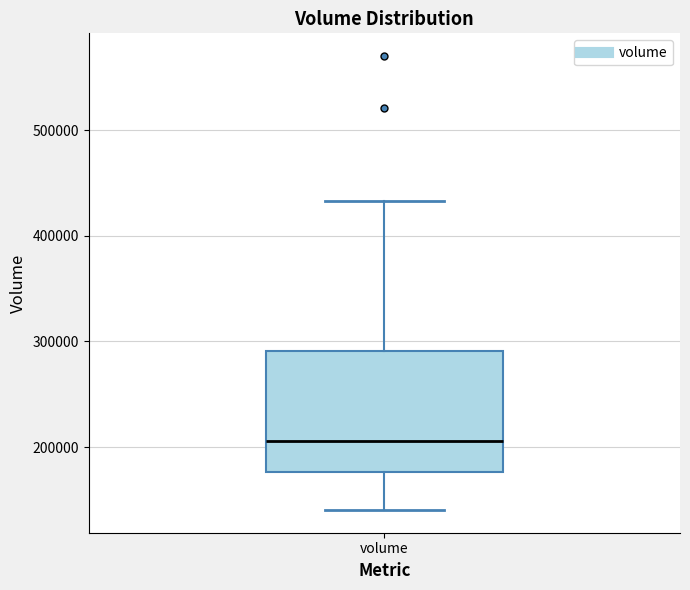

Transcribe this box plot: give where the median line is, the range the box spans, and where the two whiskers end, as read against the y-axis. The values are not printed on the chart, so give them approximately, as read against the axis.

median 210000, box 180000 to 290000, whiskers 140000 to 430000